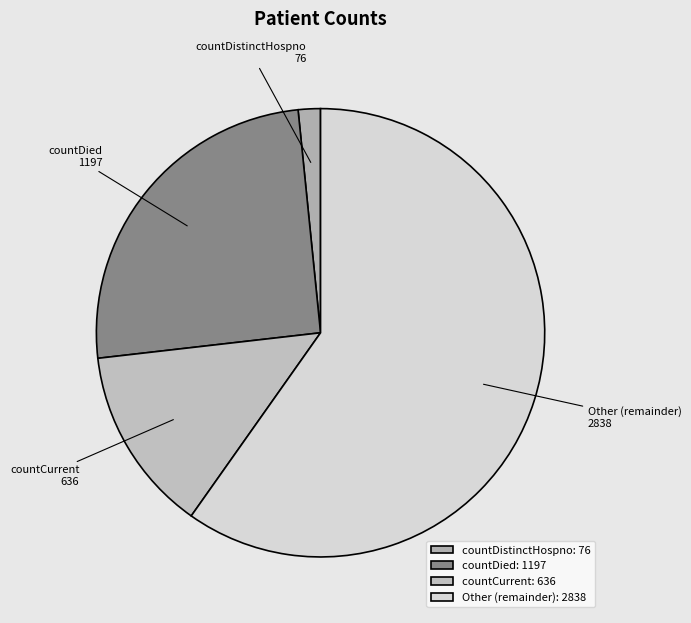

Which slice is the smallest?

countDistinctHospno